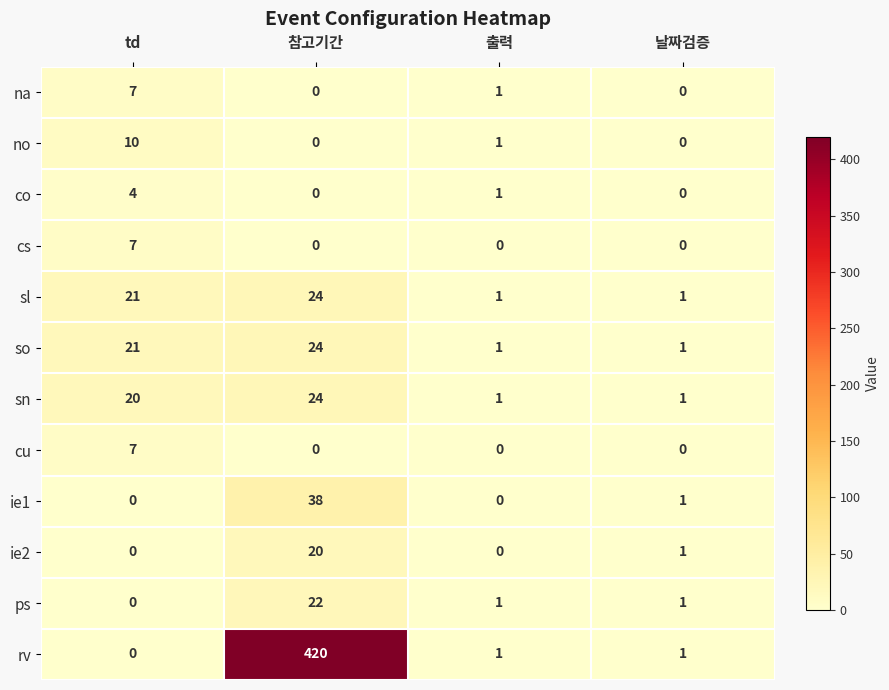

Which series has the largest range (max minus min)?

rv